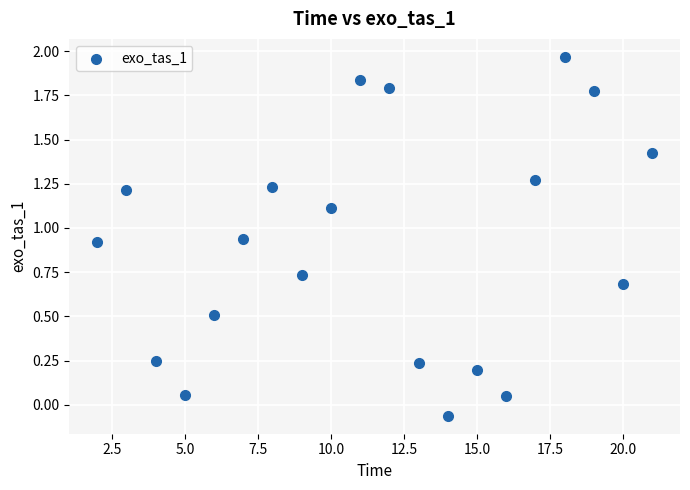

What is the range of X values (max minus min)?

19.0